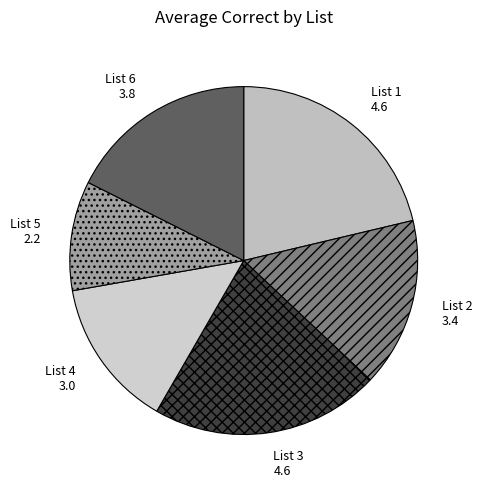

Which slice is the smallest?

List 5